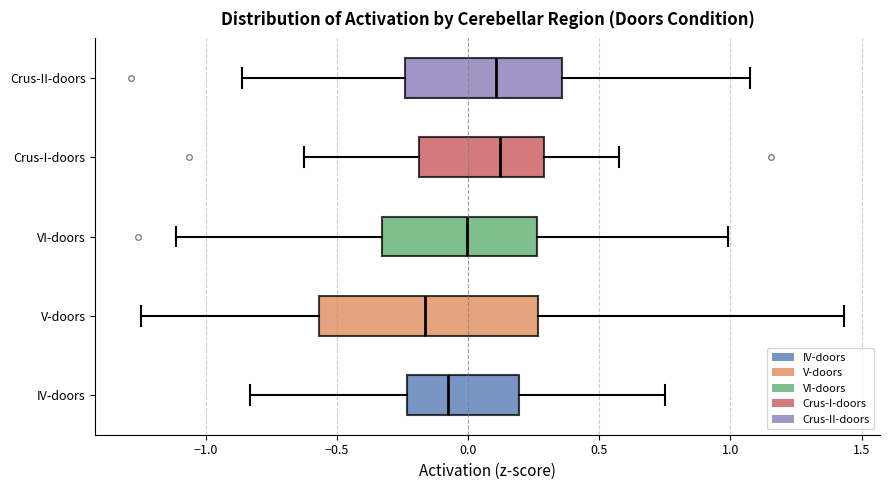

Reading bottom to top, transcribe this box plot: for each box, give where its median line is, the range the box spans, and where its two whiskers end, as read against the x-axis. The values are not printed on the chart, so give them approximately, as read against the axis.

IV-doors: median -0.10, box -0.25 to 0.20, whiskers -0.85 to 0.75
V-doors: median -0.15, box -0.55 to 0.25, whiskers -1.25 to 1.45
VI-doors: median 0.00, box -0.35 to 0.25, whiskers -1.10 to 1.00
Crus-I-doors: median 0.10, box -0.20 to 0.30, whiskers -0.65 to 0.60
Crus-II-doors: median 0.10, box -0.25 to 0.35, whiskers -0.85 to 1.10